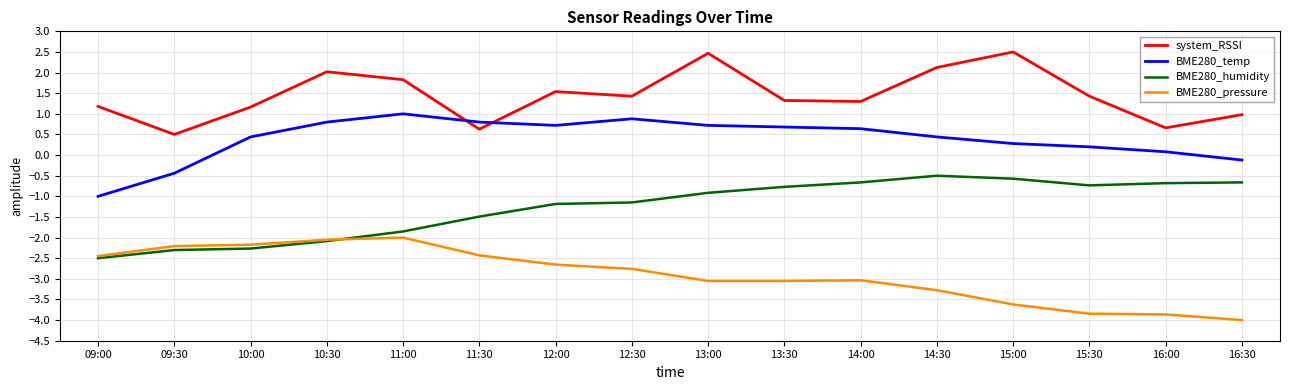

What position from the right is 10:00?

14